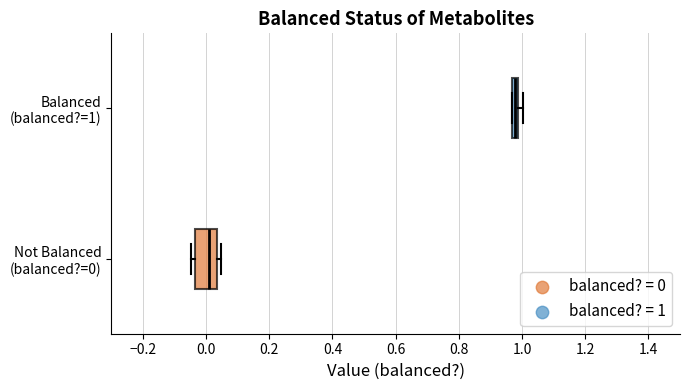

Which box has the furthest to the left median line?

Not Balanced (balanced?=0)